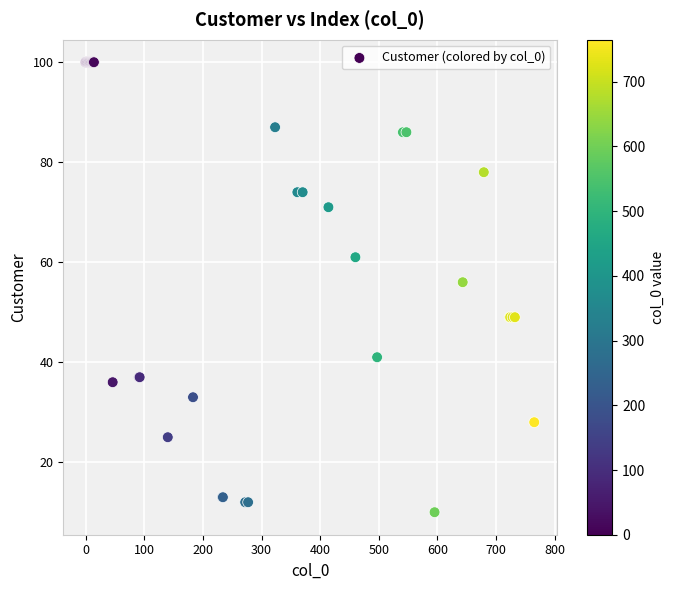

What Y value in the scatter plot is closest to 55?

56